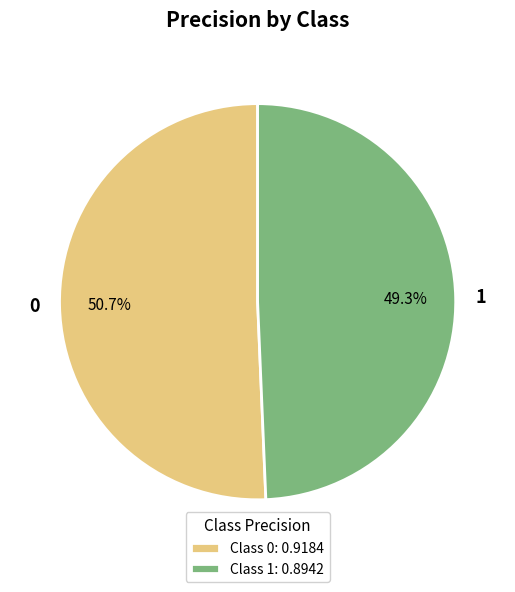

To the nearest percent, what portion does 0 represent?

51%